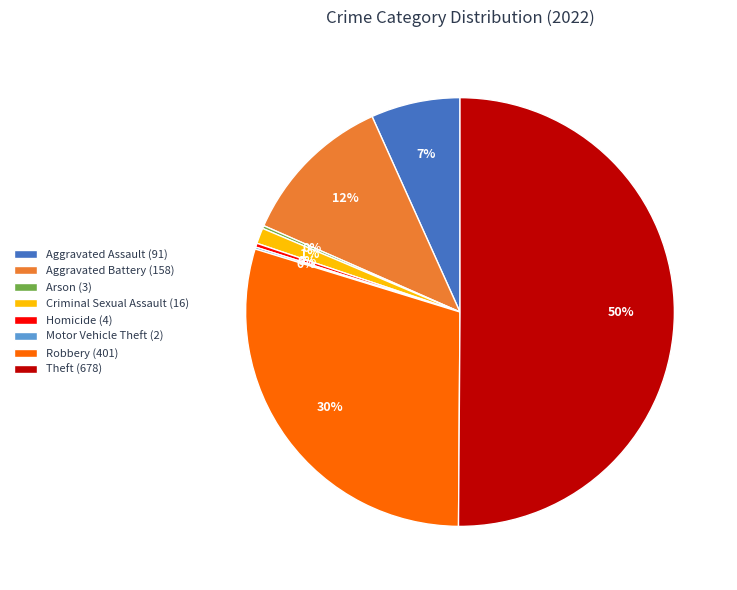

True or false: Criminal Sexual Assault (16) accounts for 11% of the total.

False